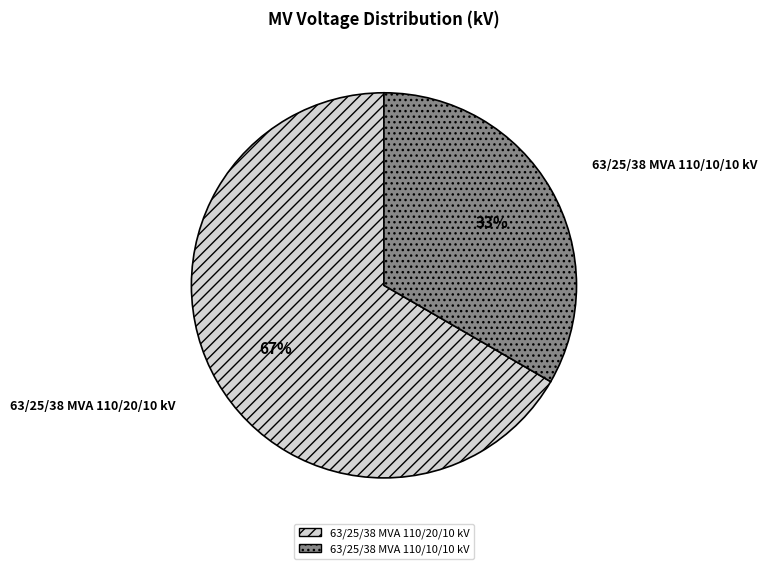

Do 63/25/38 MVA 110/20/10 kV and 63/25/38 MVA 110/10/10 kV together represent more than half of the pie?

Yes